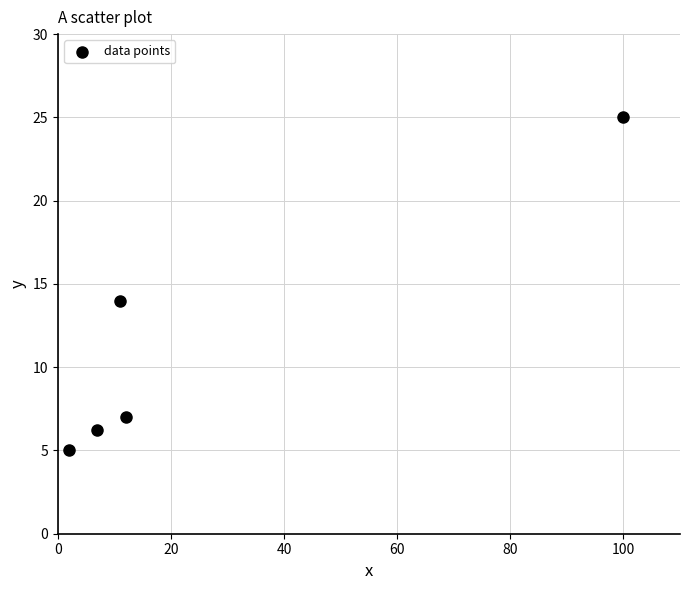

What is the range of Y values (max minus min)?

20.0